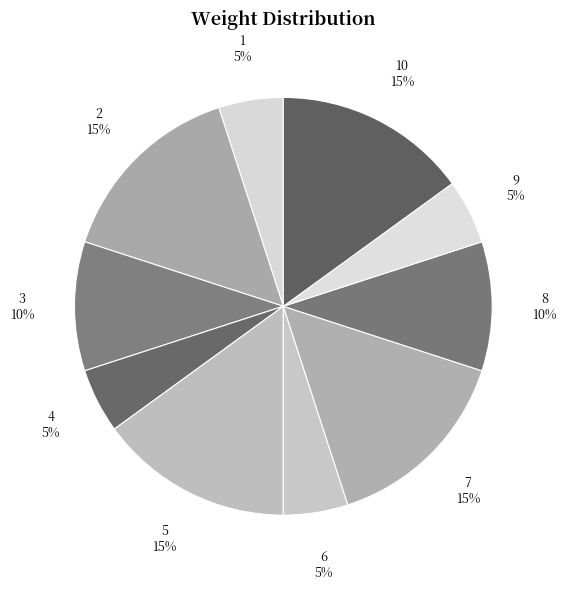

Combined, do 10 and 3 account for over 50%?

No